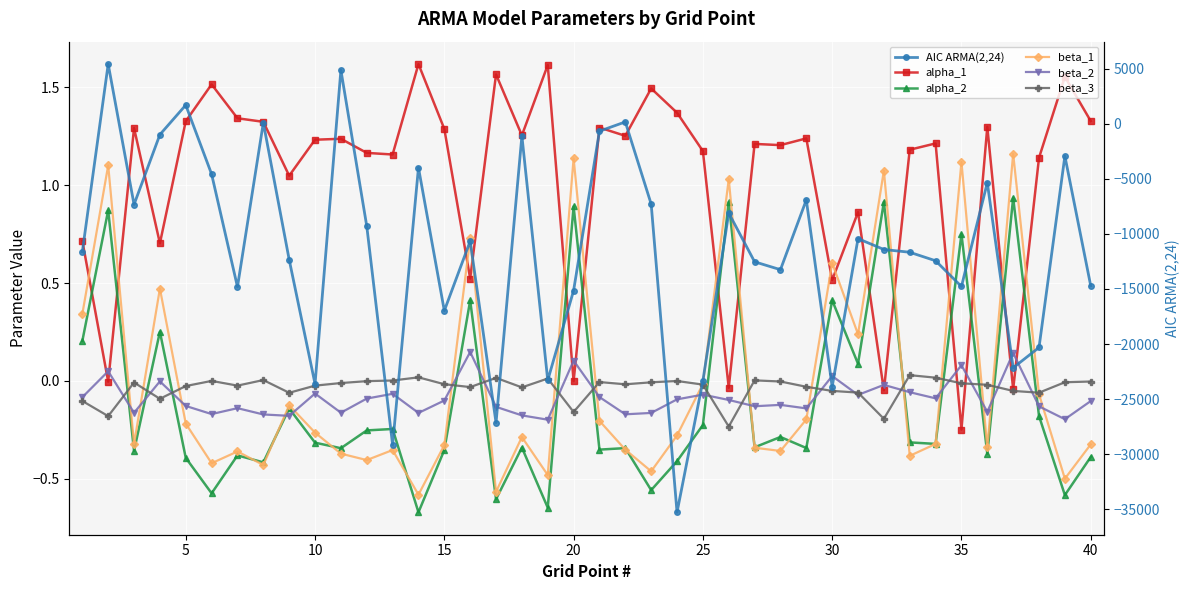

What is the difference between the maximum and minimum values in the alpha_1 series?

1.9